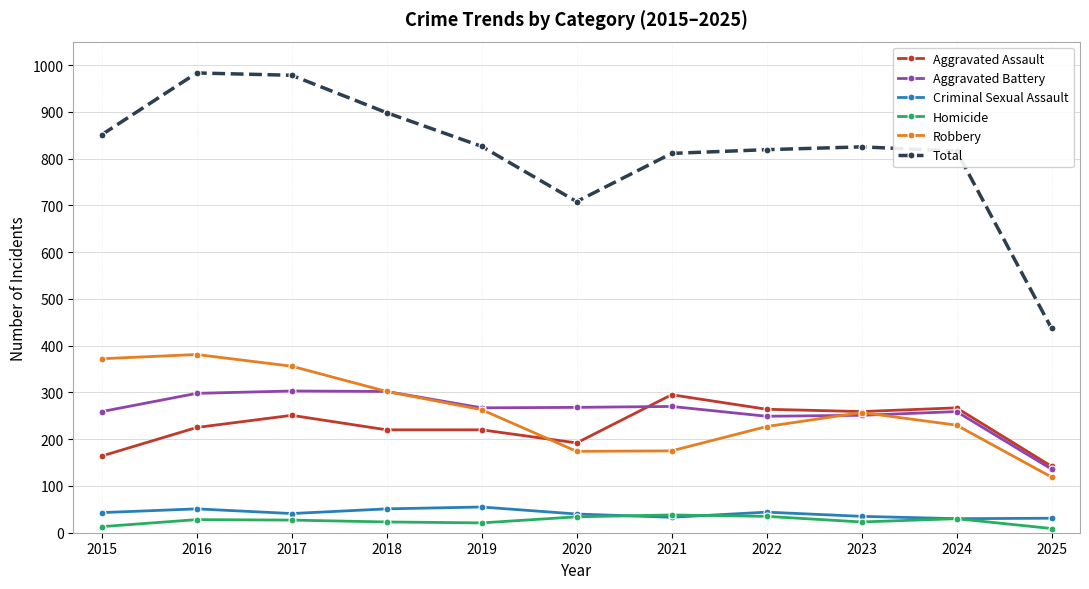

Which series has the widest spread of values?

Total